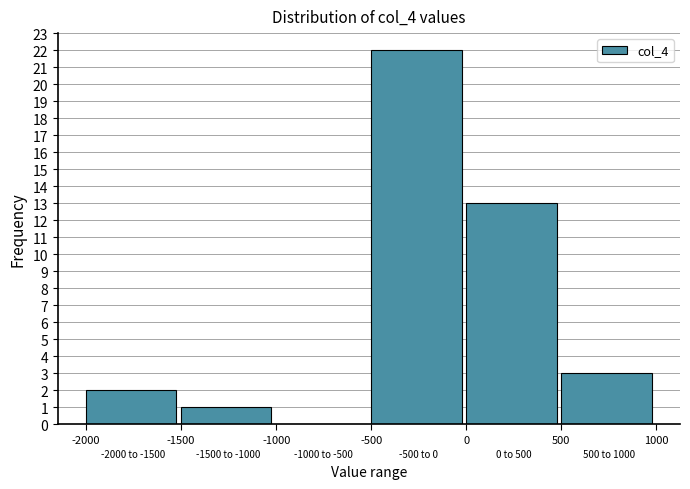

Reading left to right, list every bar in this chart as the range it spans on the x-axis followed by its height. The values are not printed on the chart, so give them approximately, as read against the axis.

-2000 to -1500: 2
-1500 to -1000: 1
-1000 to -500: 0
-500 to 0: 22
0 to 500: 13
500 to 1000: 3